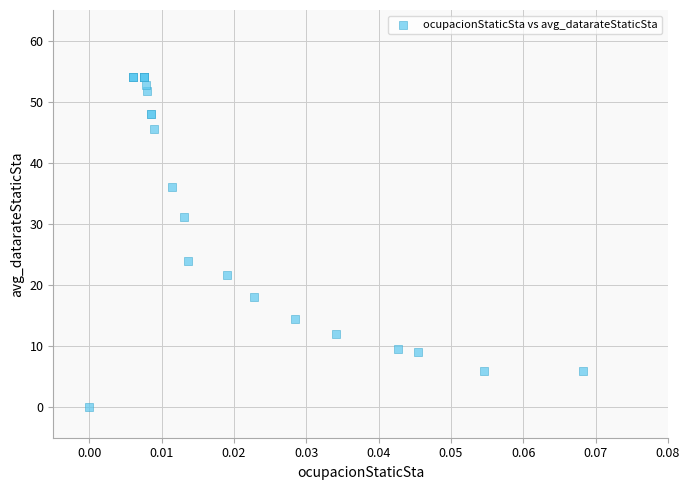

What Y value in the scatter plot is closest to 27?

24.0